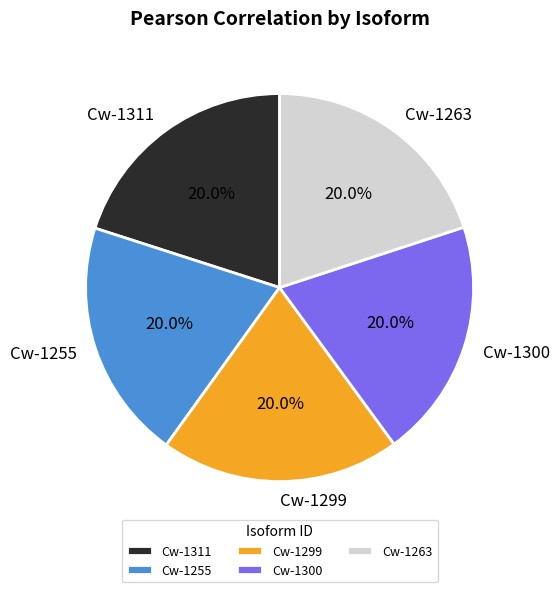

True or false: Cw-1300 accounts for 20% of the total.

True